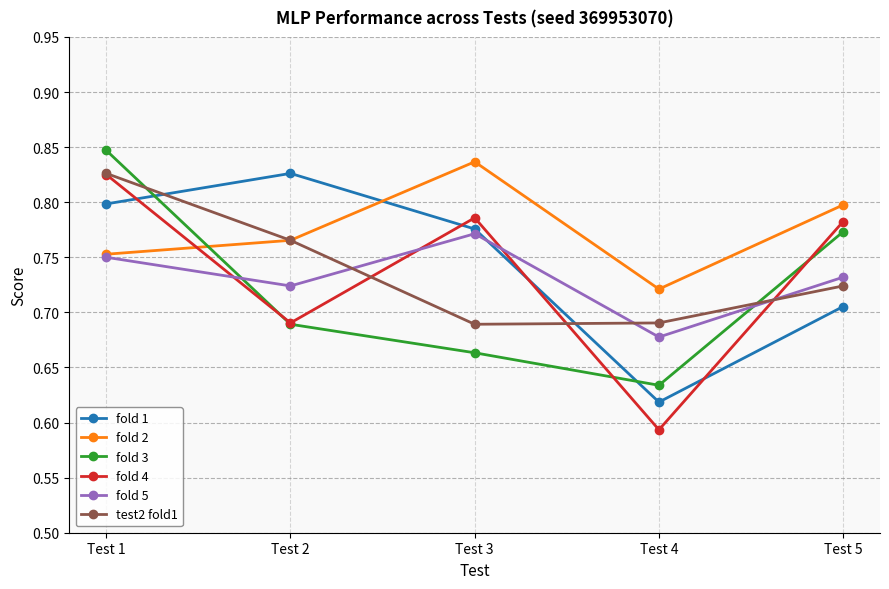

At which label is fold 4 closest to 0?

Test 4